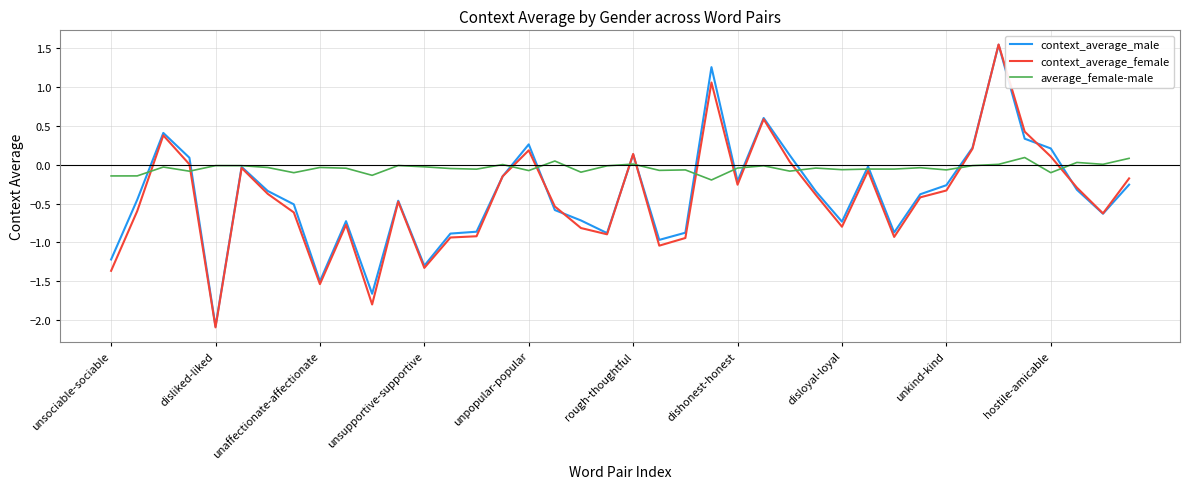

True or false: context_average_female and average_female-male intersect in this chart.

True